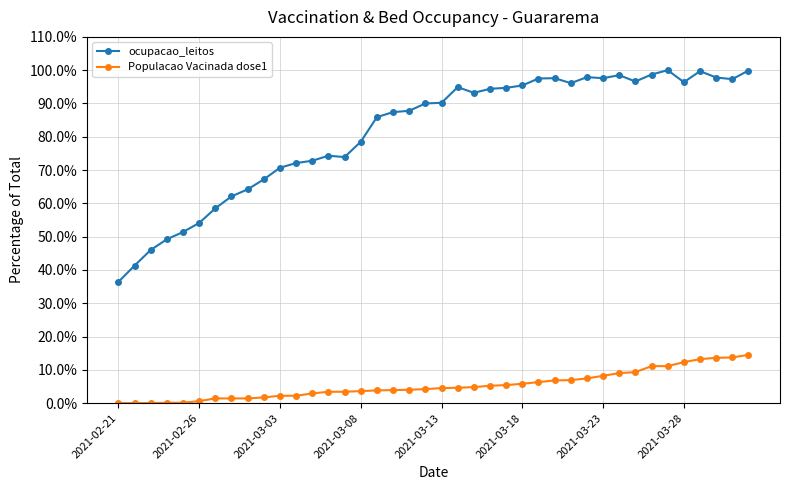

What is the difference between the maximum and second lowest values in the Populacao Vacinada dose1 series?

0.1